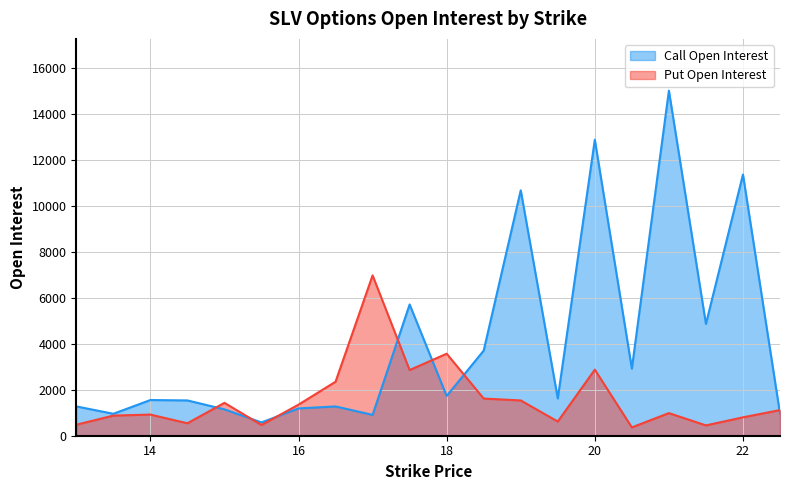

What is the sum of the Call Open Interest values at 16.5 and 18?

3003